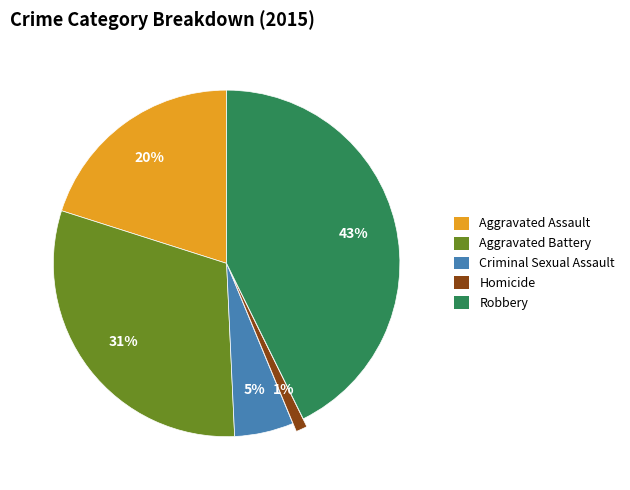

Which category has the smallest portion of the pie?

Homicide